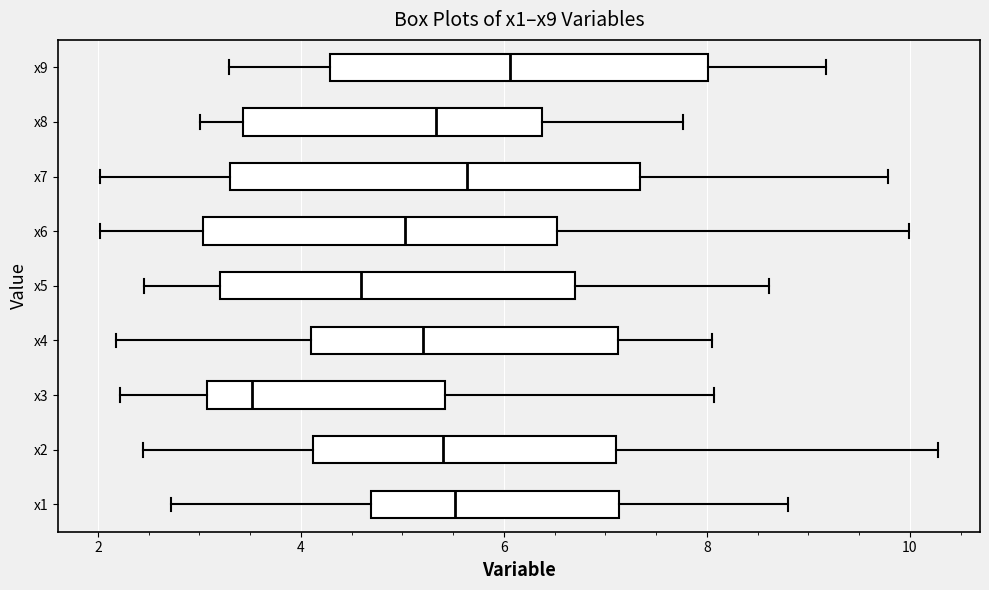

Reading bottom to top, read every box against the x-axis: the position of its median line, the range the box covers, and the ends of its whiskers. The values are not printed on the chart, so give them approximately, as read against the axis.

x1: median 5.6, box 4.6 to 7.2, whiskers 2.8 to 8.8
x2: median 5.4, box 4.2 to 7.2, whiskers 2.4 to 10.2
x3: median 3.6, box 3.0 to 5.4, whiskers 2.2 to 8.0
x4: median 5.2, box 4.2 to 7.2, whiskers 2.2 to 8.0
x5: median 4.6, box 3.2 to 6.8, whiskers 2.4 to 8.6
x6: median 5.0, box 3.0 to 6.6, whiskers 2.0 to 10.0
x7: median 5.6, box 3.2 to 7.4, whiskers 2.0 to 9.8
x8: median 5.4, box 3.4 to 6.4, whiskers 3.0 to 7.8
x9: median 6.0, box 4.2 to 8.0, whiskers 3.2 to 9.2